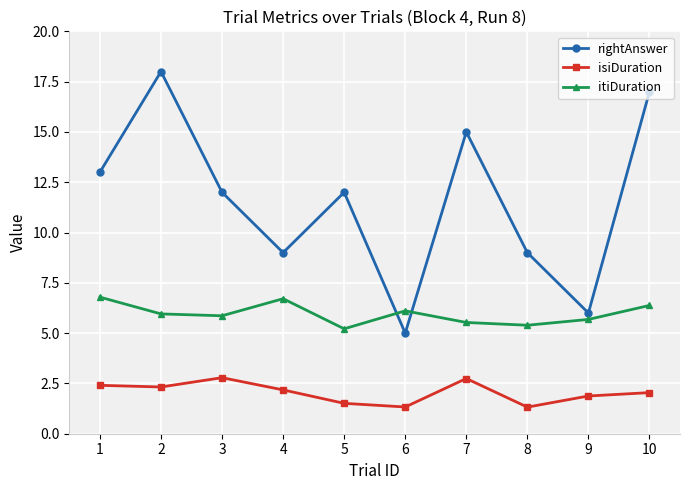

What is the spread (max minus min) of values at 3?

9.2